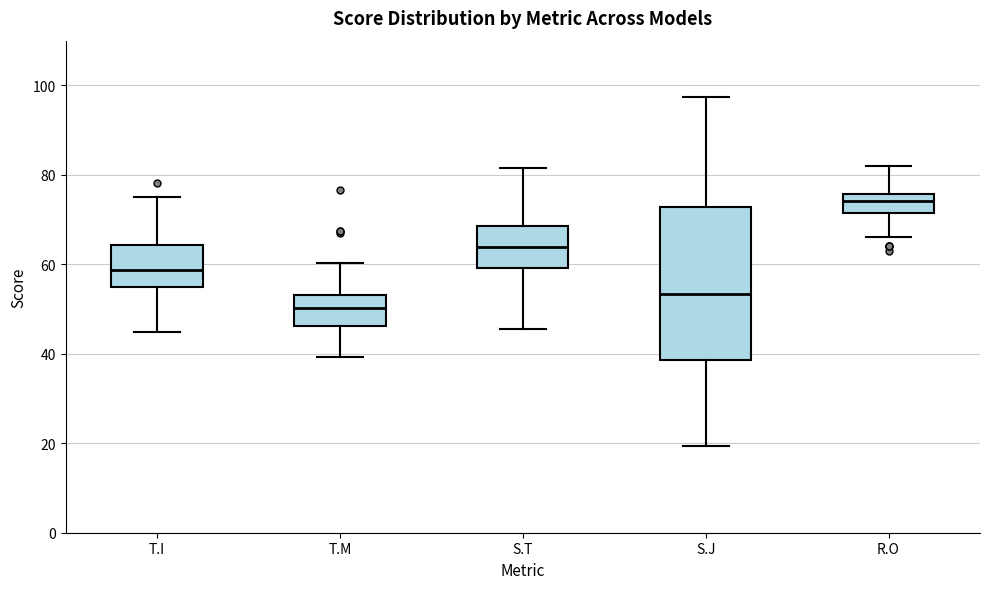

Where is the lower edge of the box for R.O on the y-axis? The values are not printed on the chart, so give them approximately, as read against the axis.

72